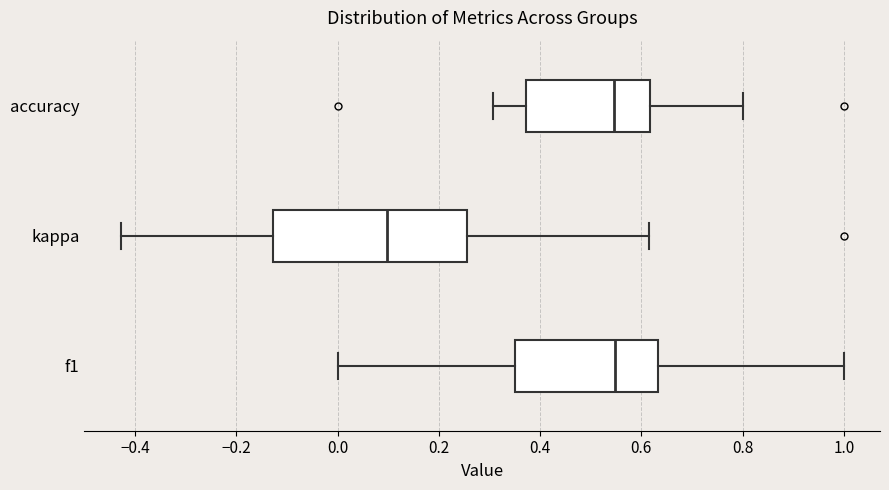

Where does the left whisker of the box for accuracy end on the x-axis? The values are not printed on the chart, so give them approximately, as read against the axis.

0.30